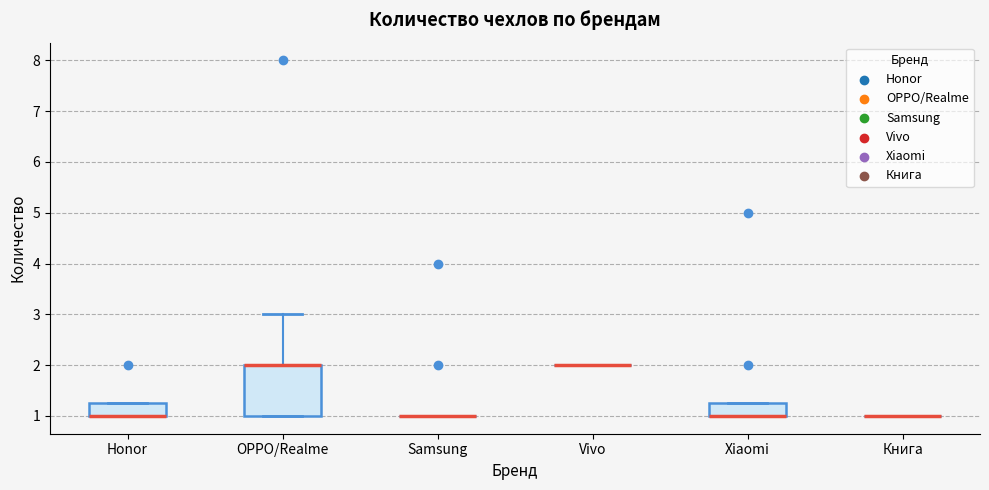

Reading left to right, transcribe this box plot: for each box, give where its median line is, the range the box spans, and where its two whiskers end, as read against the y-axis. The values are not printed on the chart, so give them approximately, as read against the axis.

Honor: median 1.0 (drawn on the box's lower edge), box 1.0 to 1.3, whiskers 1.0 to 1.3
OPPO/Realme: median 2.0 (drawn on the box's upper edge), box 1.0 to 2.0, whiskers 1.0 to 3.0
Samsung: box collapsed to a line at 1.0, whiskers 1.0 to 1.0
Vivo: box collapsed to a line at 2.0, whiskers 2.0 to 2.0
Xiaomi: median 1.0 (drawn on the box's lower edge), box 1.0 to 1.3, whiskers 1.0 to 1.3
Книга: box collapsed to a line at 1.0, whiskers 1.0 to 1.0